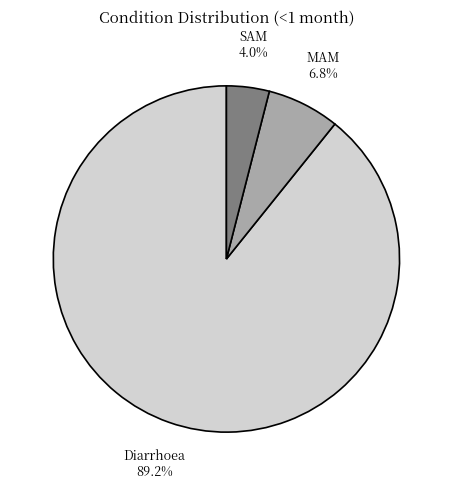

Which category has the smallest portion of the pie?

SAM